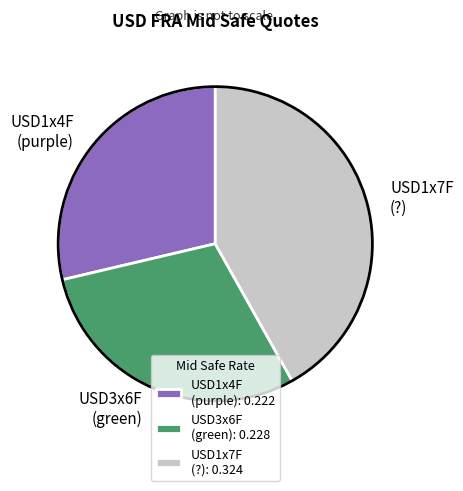

Does any single category account for the majority?

No